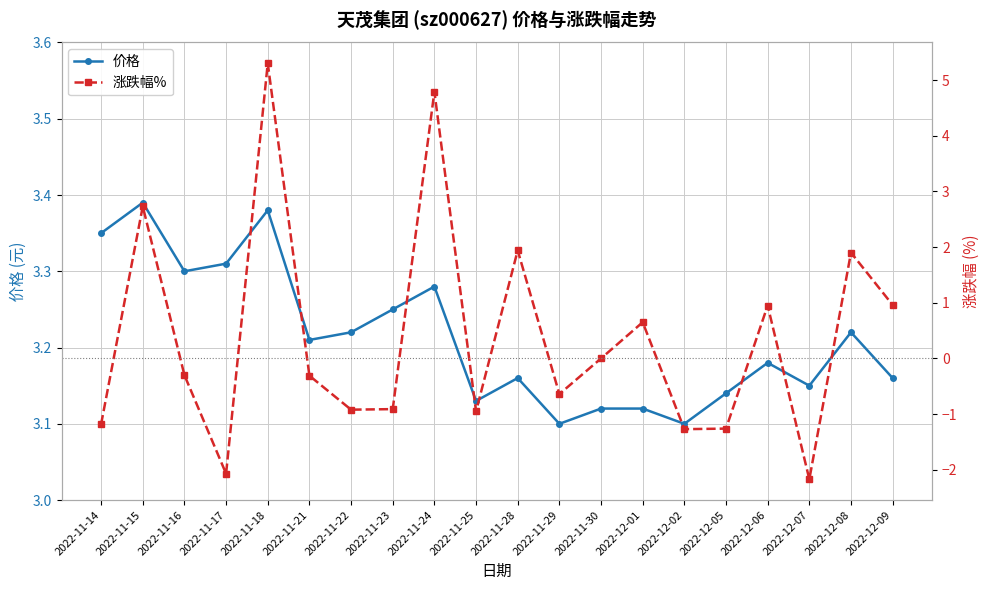

Read the 价格 value at 2022-11-21.

3.2